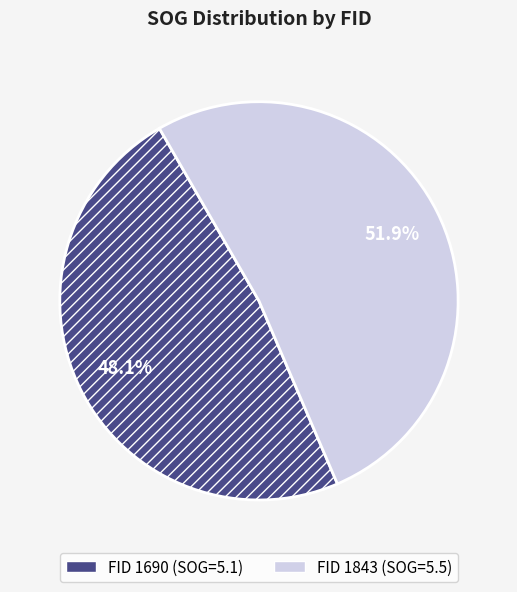

Is there a majority slice in this chart?

Yes